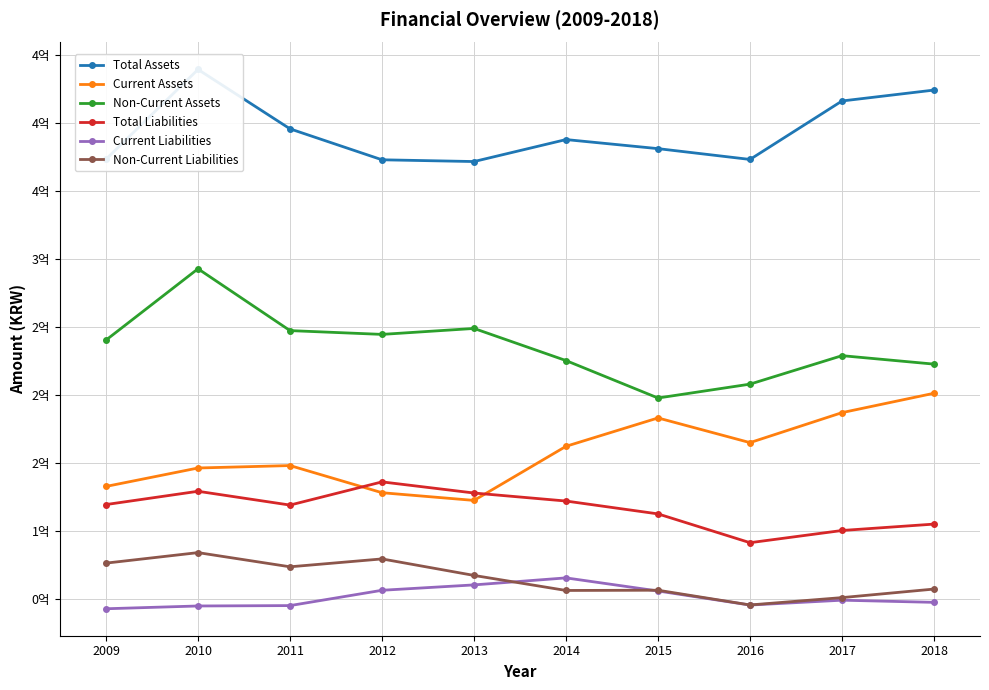

True or false: Total Liabilities and Non-Current Assets cross at least once.

False